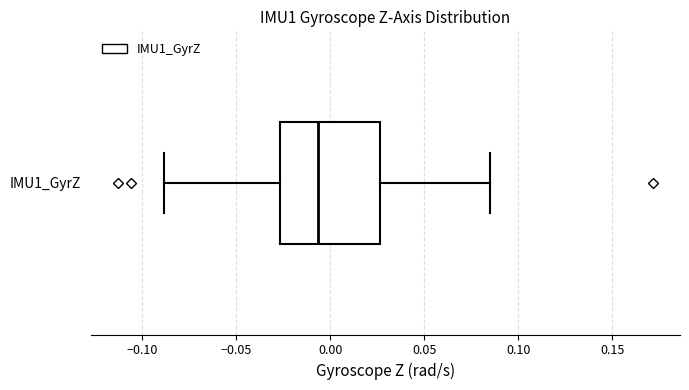

Read this box plot against the x-axis: the position of the median line, the range covered by the box, and the ends of both whiskers. The values are not printed on the chart, so give them approximately, as read against the axis.

median -0.005, box -0.025 to 0.025, whiskers -0.090 to 0.085